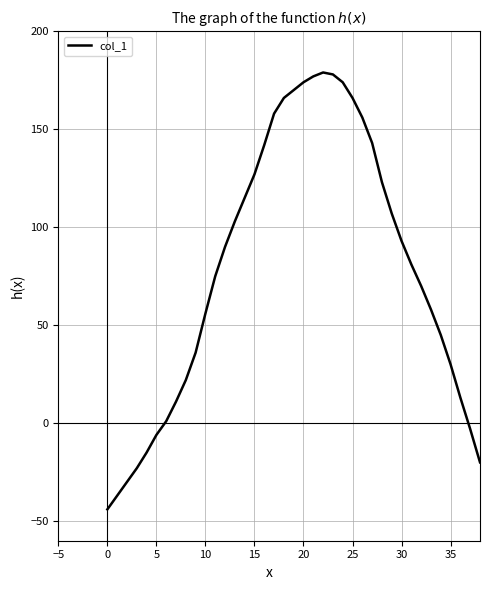

What is the difference between the maximum and minimum values?

223